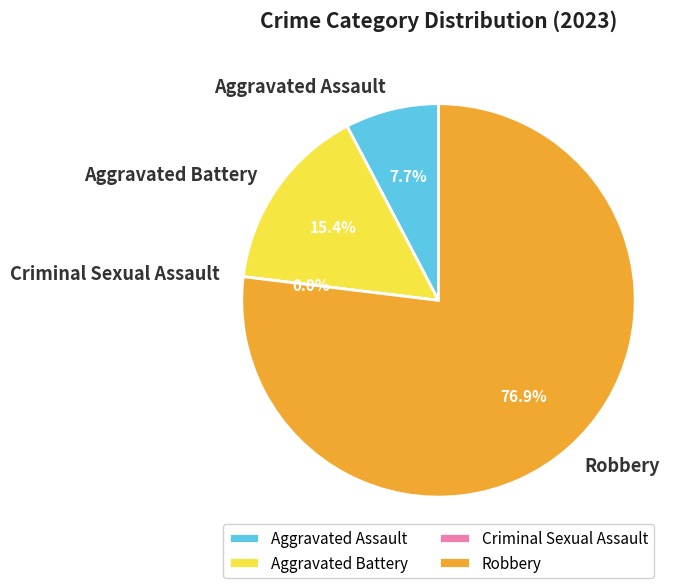

Is there any slice that represents more than half of the pie?

Yes